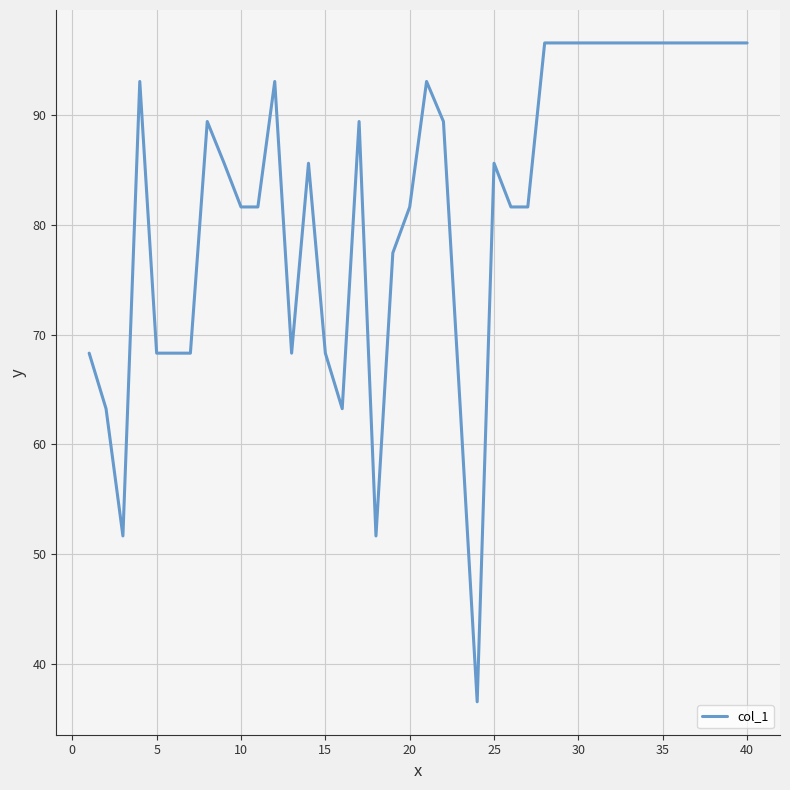

What is the greatest value displayed?

96.6